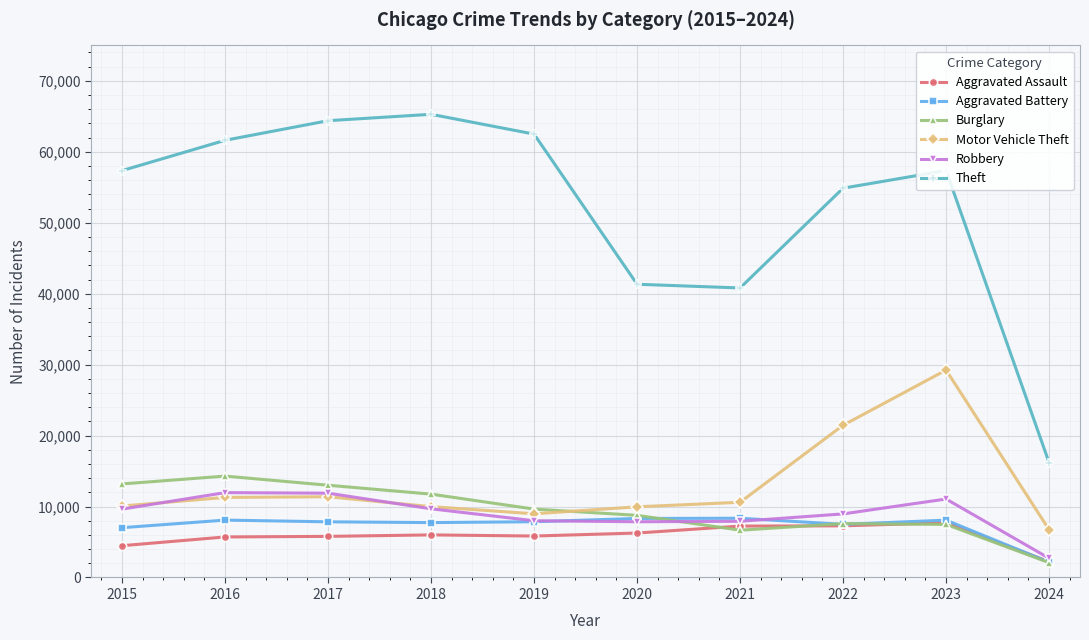

What is the value of the Theft point at the 4th from the left?

65288